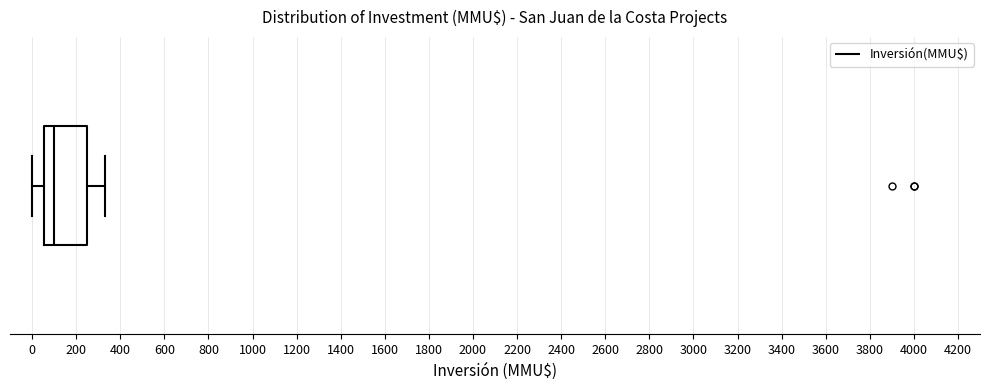

Transcribe this box plot: give where the median line is, the range the box spans, and where the two whiskers end, as read against the x-axis. The values are not printed on the chart, so give them approximately, as read against the axis.

median 100, box 60 to 260, whiskers 0 to 340